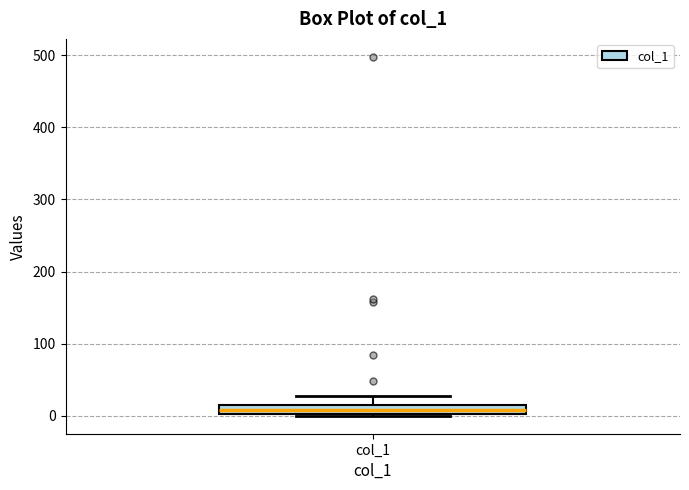

Where does the upper whisker of the box for col_1 end on the y-axis? The values are not printed on the chart, so give them approximately, as read against the axis.

30